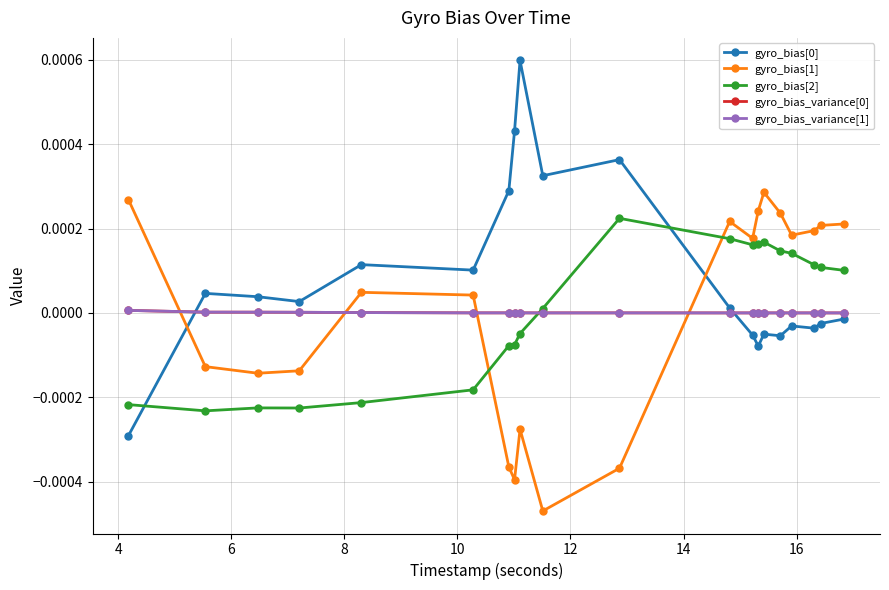

How many positive values does the gyro_bias[0] series have?

11